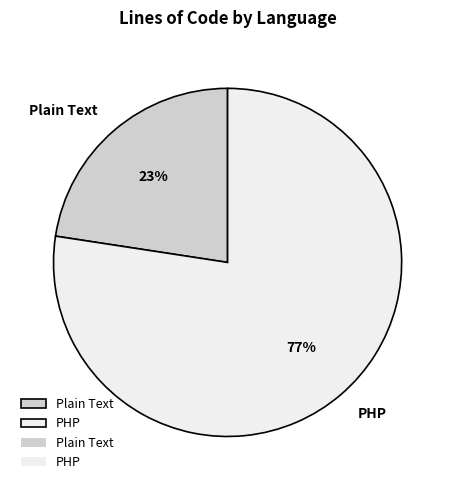

Which has a higher value, PHP or Plain Text?

PHP